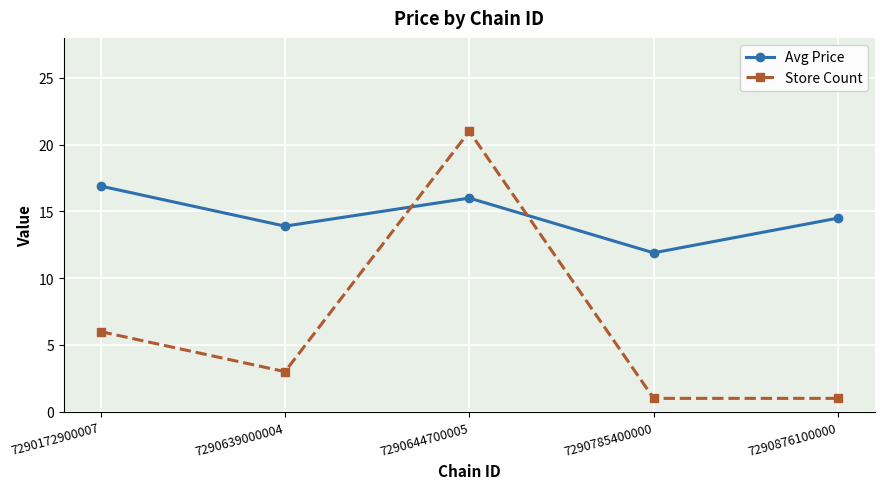

List the series in order of their overall mean, highest first.

Avg Price, Store Count